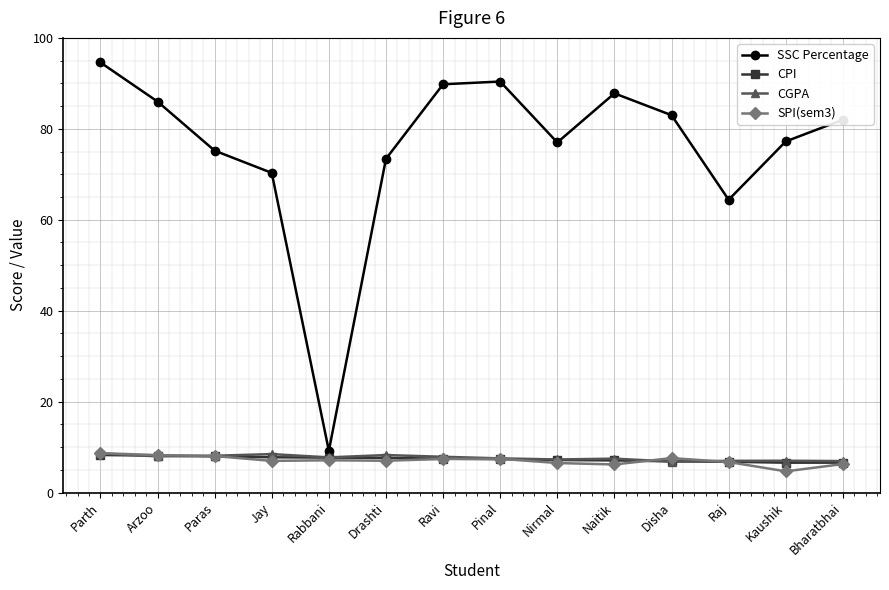

How many interior local valleys does the SSC Percentage series have?

3